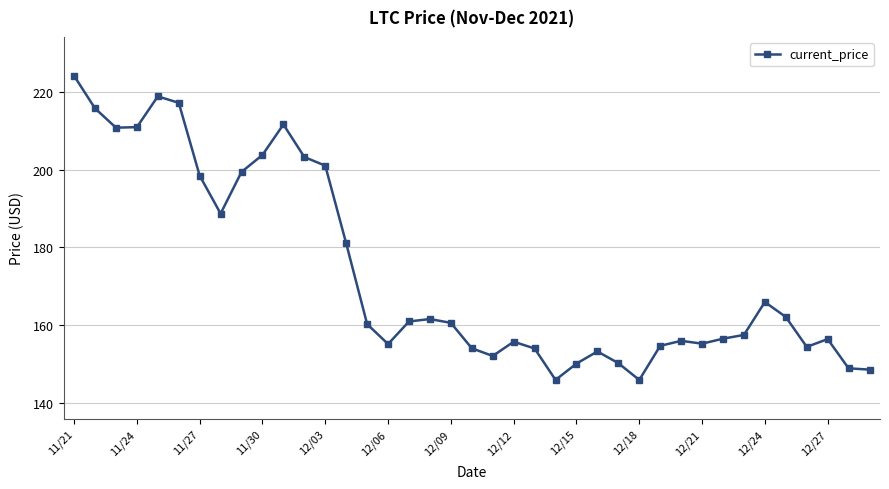

How many data points are less than 160?

19